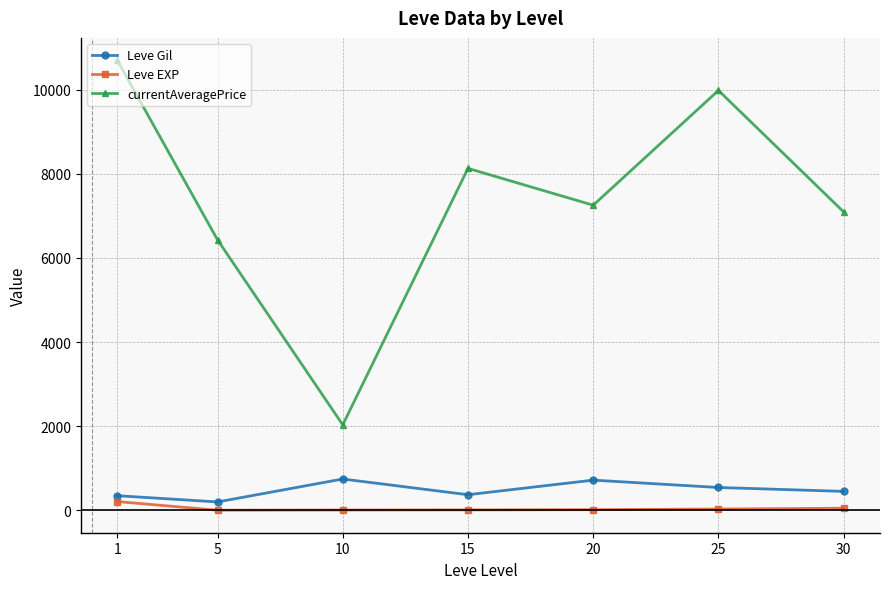

What is the total value across all series at 1?

11252.8